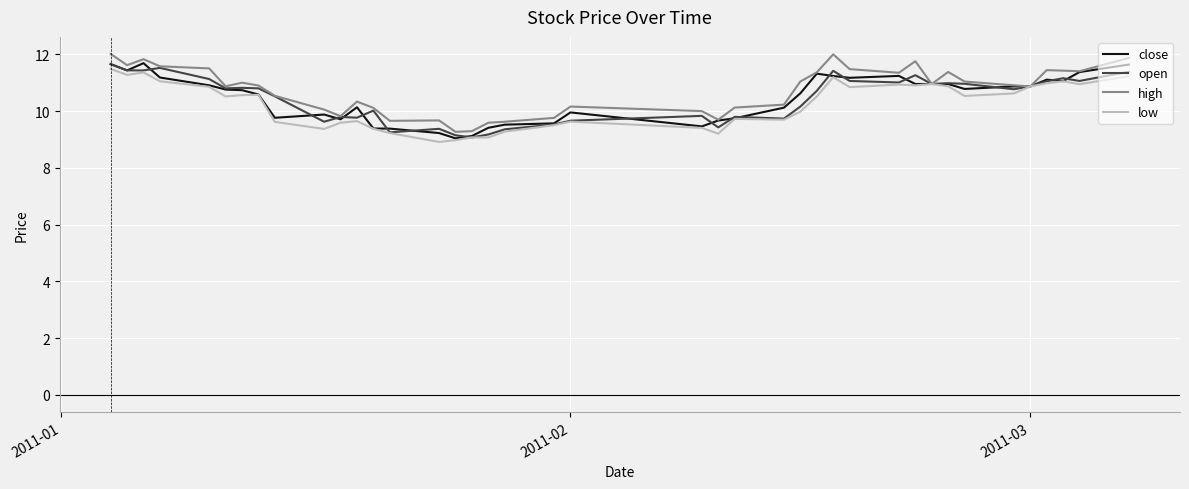

Which series has the largest range (max minus min)?

high